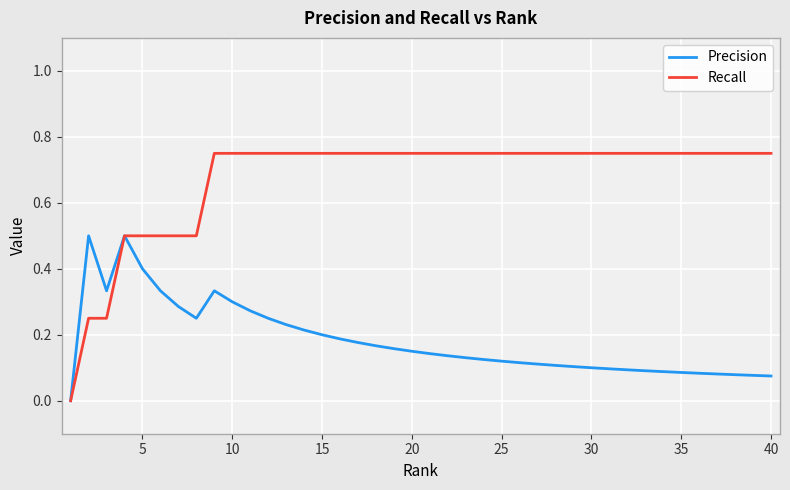

Which series has the largest range (max minus min)?

Recall